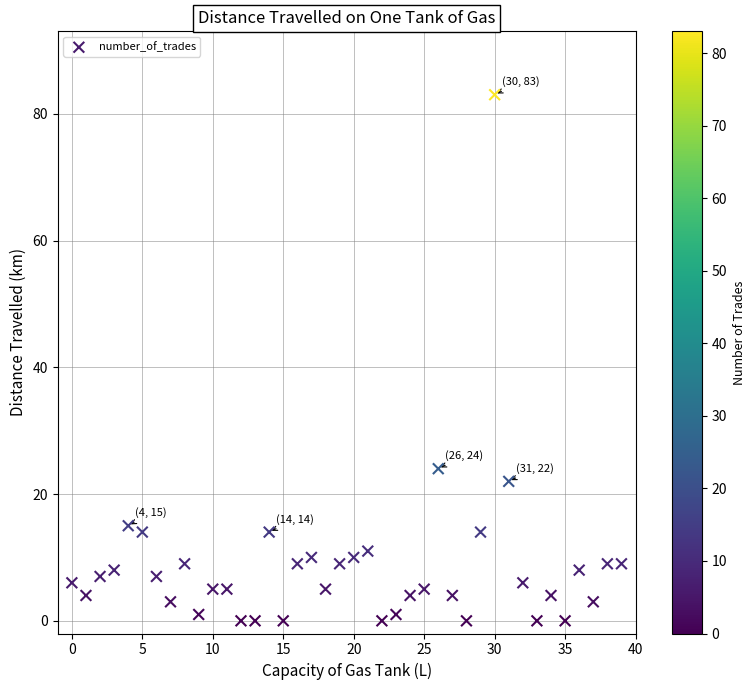

What is the range of Y values (max minus min)?

83